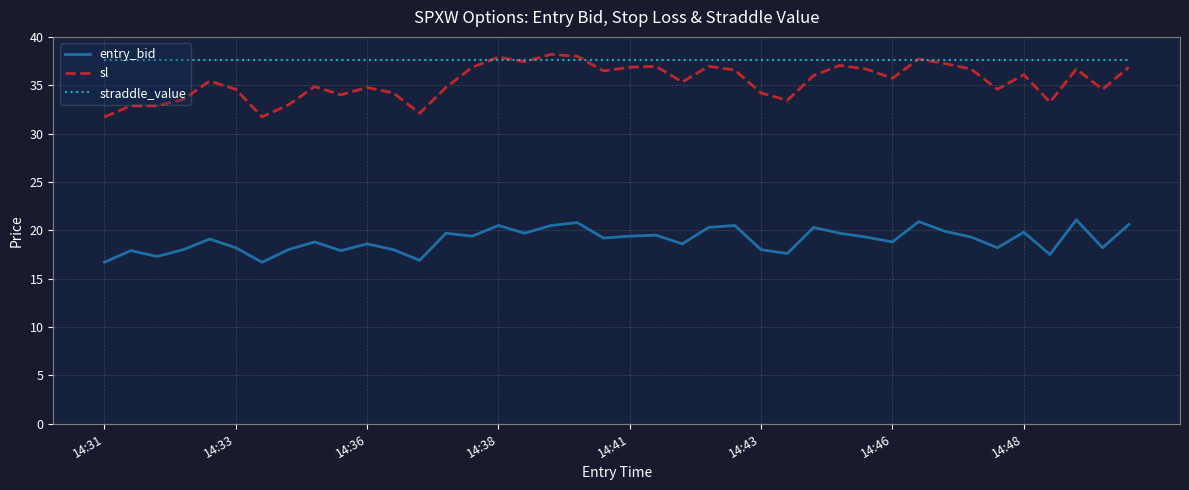

True or false: entry_bid and straddle_value cross at least once.

False